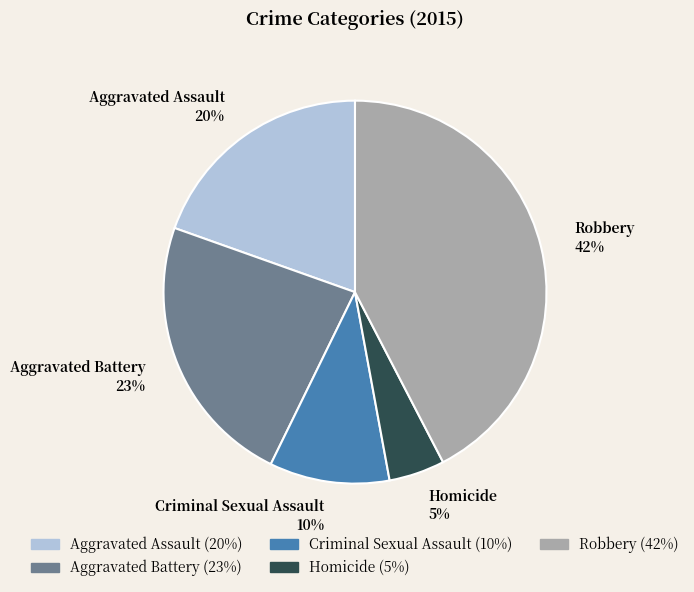

To the nearest percent, what is the average slice percentage?

20%